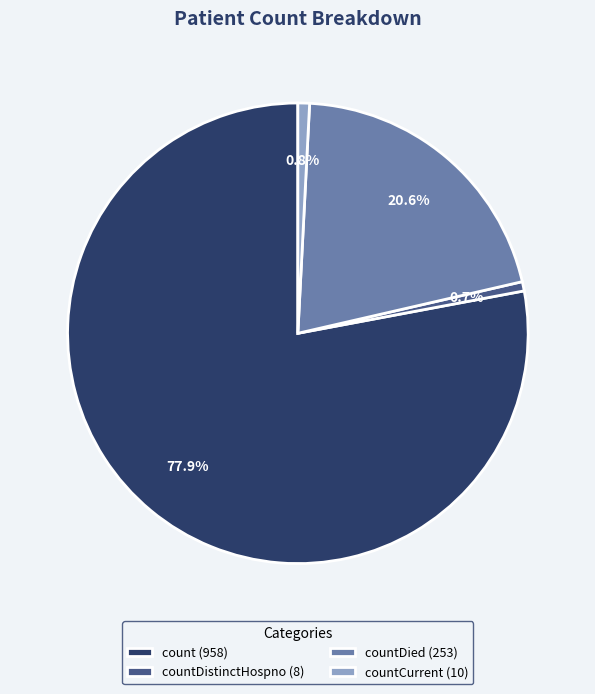

What is the ratio of the value at count (958) to the value at countDied (253)?

3.8